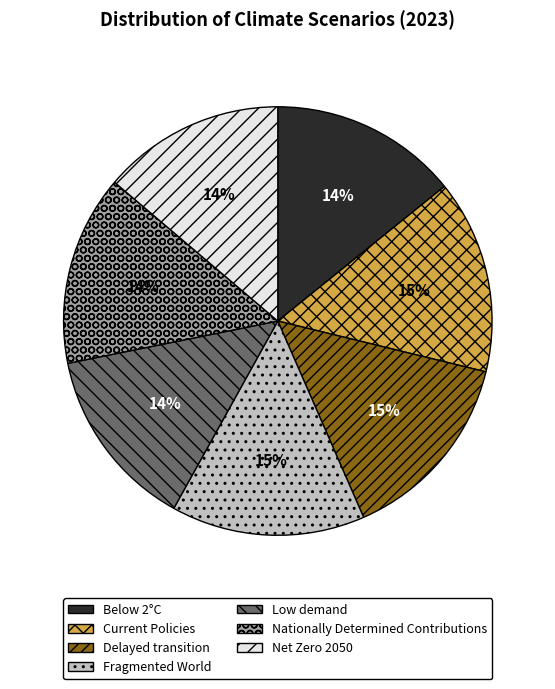

True or false: Net Zero 2050 accounts for 14% of the total.

True